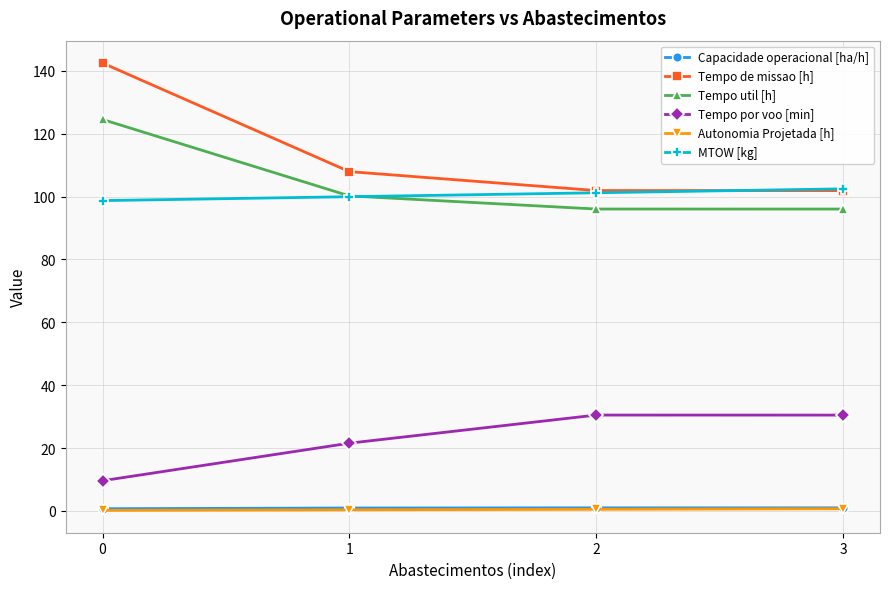

Which series has the largest range (max minus min)?

Tempo de missao [h]